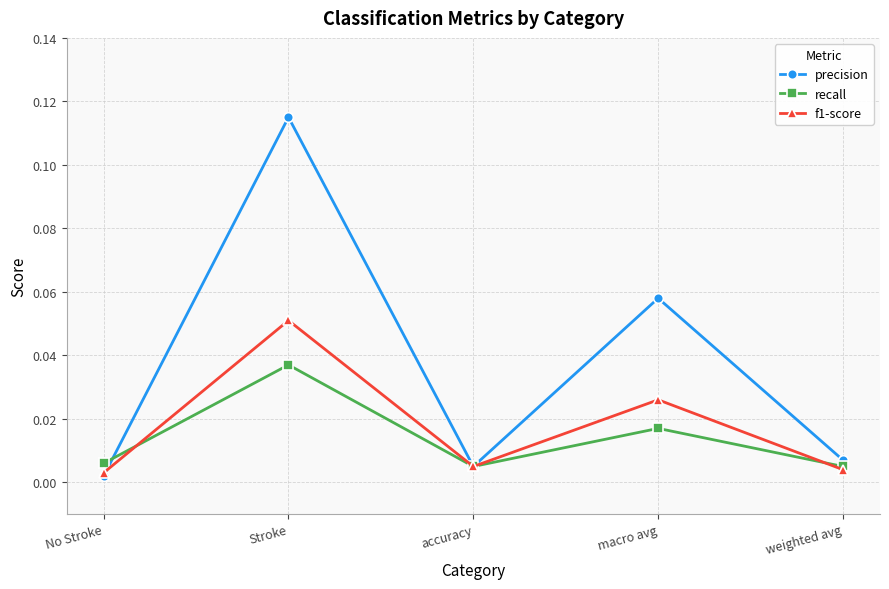

What are all the series names shown in the legend?

precision, recall, f1-score